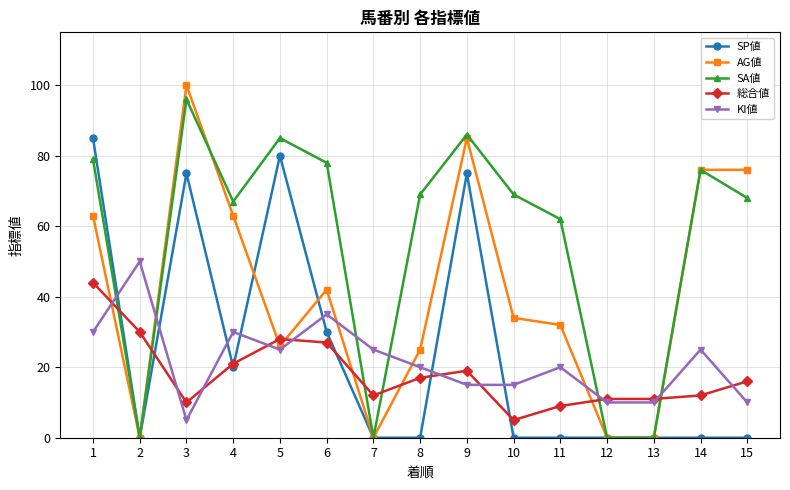

At how many categories does at least one series exceed 70?

7